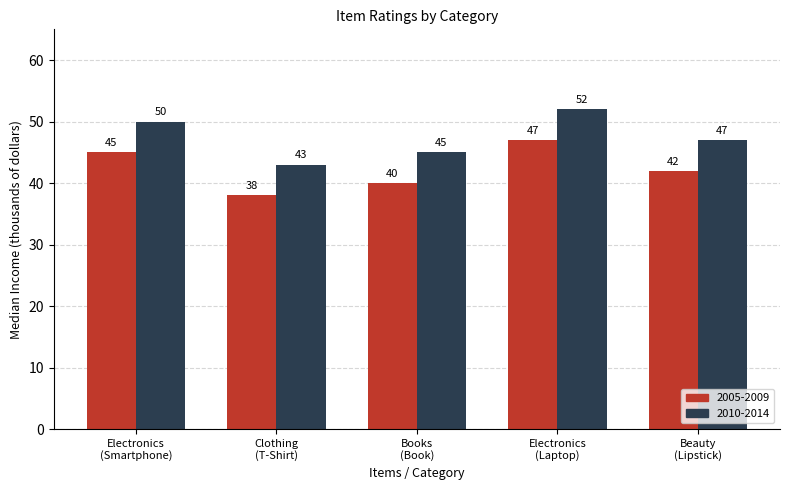

List the series in order of their overall mean, highest first.

2010-2014, 2005-2009